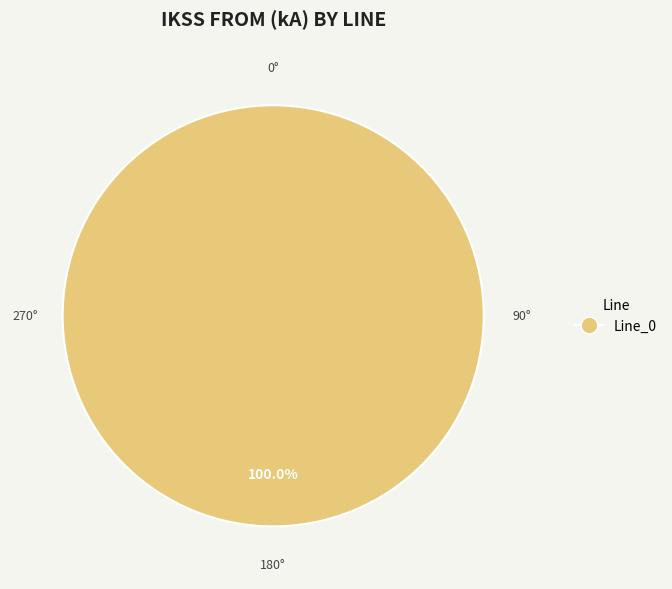

Is there any slice that represents more than half of the pie?

Yes